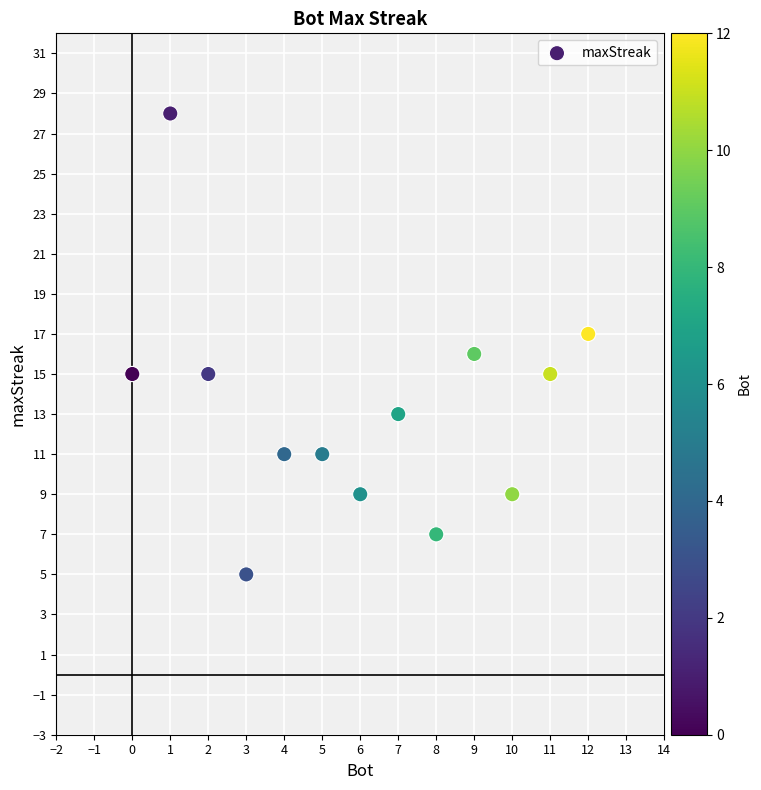

What is the range of X values (max minus min)?

12